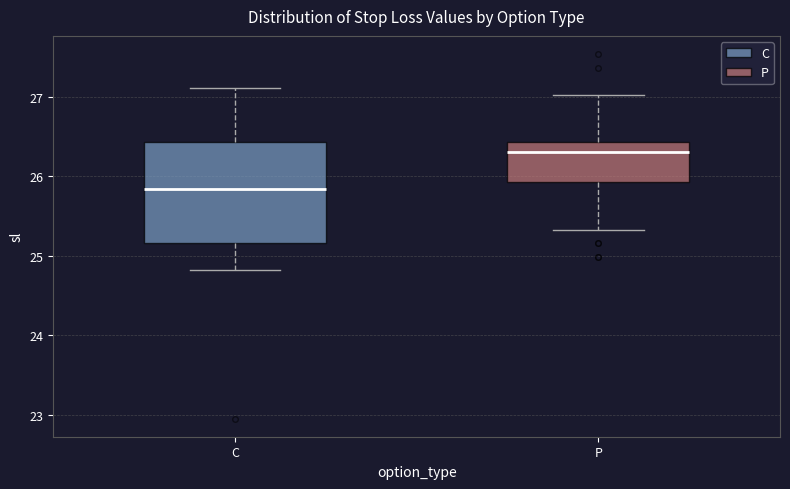

Comparing the boxes themselves (not the whiskers), which one is the tallest?

C